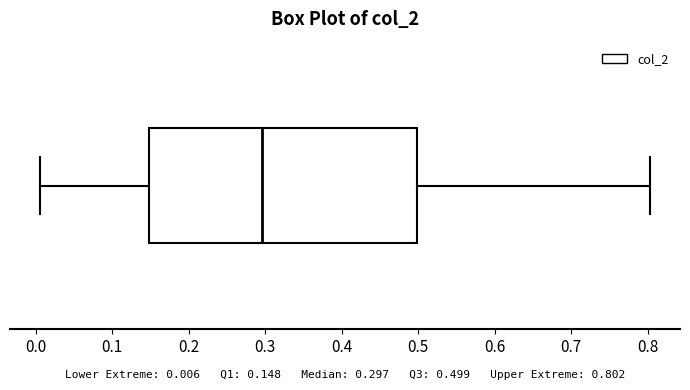

Read this box plot against the x-axis: the position of the median line, the range covered by the box, and the ends of both whiskers. The values are not printed on the chart, so give them approximately, as read against the axis.

median 0.30, box 0.15 to 0.50, whiskers 0.01 to 0.80